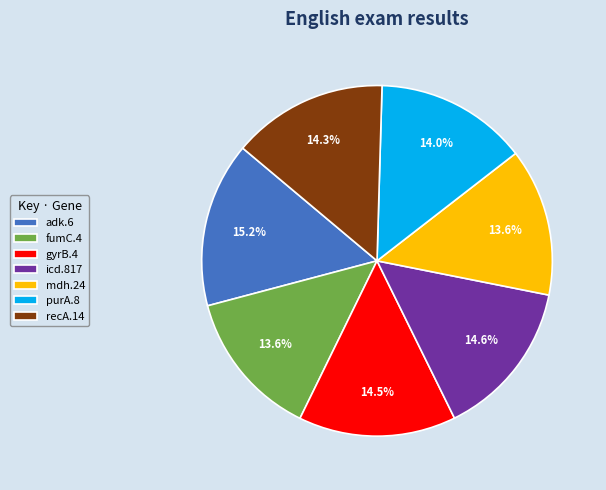

What is the ratio of the value at adk.6 to the value at purA.8?

1.1